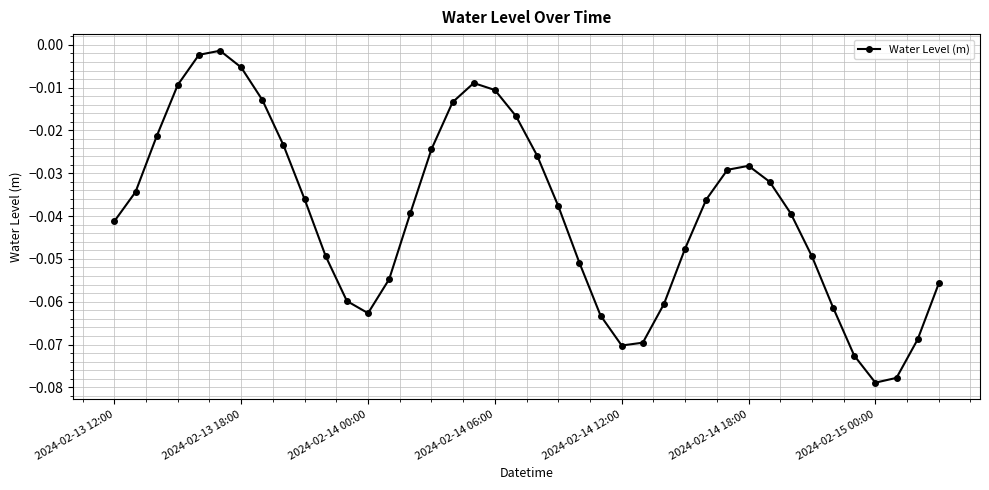

Does the chart display data point markers on the line(s)?

Yes